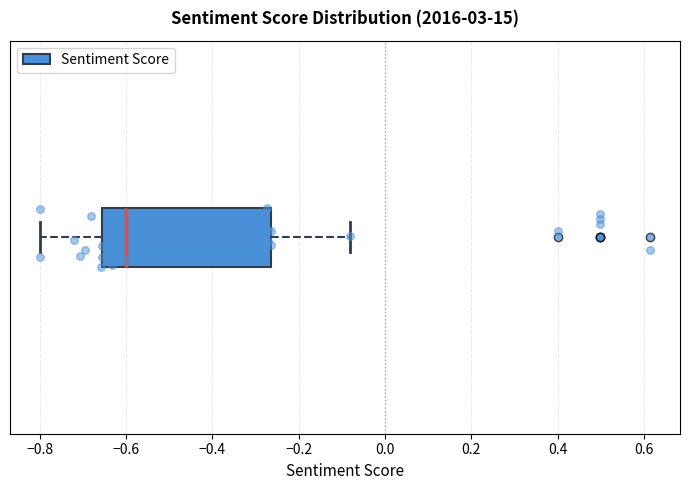

Read this box plot against the x-axis: the position of the median line, the range covered by the box, and the ends of both whiskers. The values are not printed on the chart, so give them approximately, as read against the axis.

median -0.60, box -0.66 to -0.26, whiskers -0.80 to -0.08